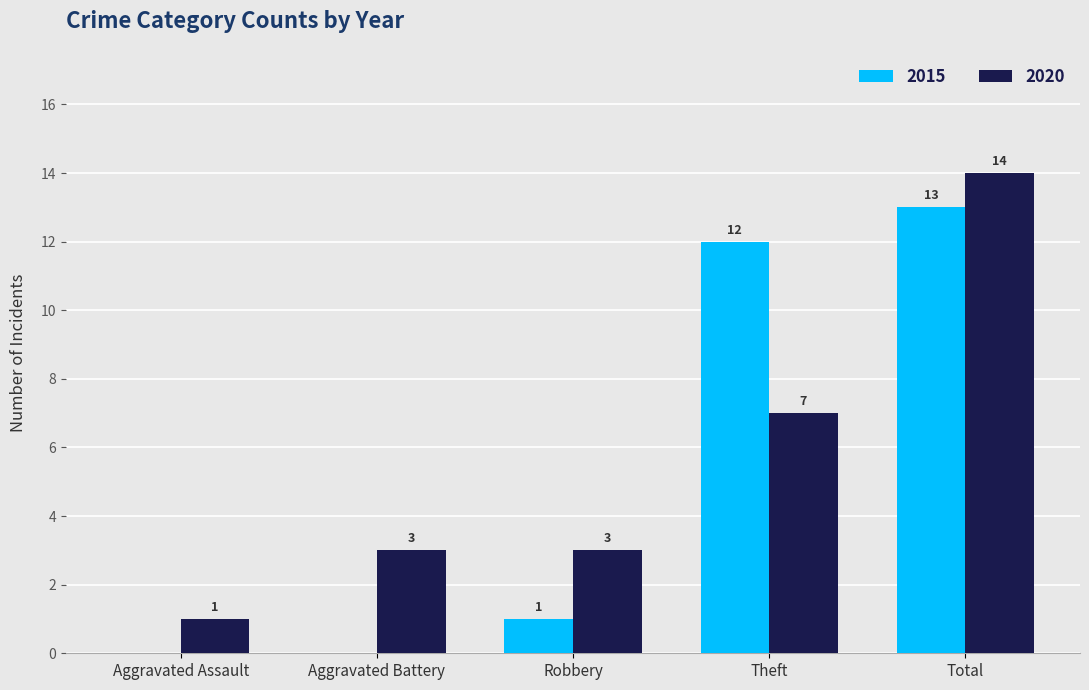

Which category has the highest value across all series?

Total